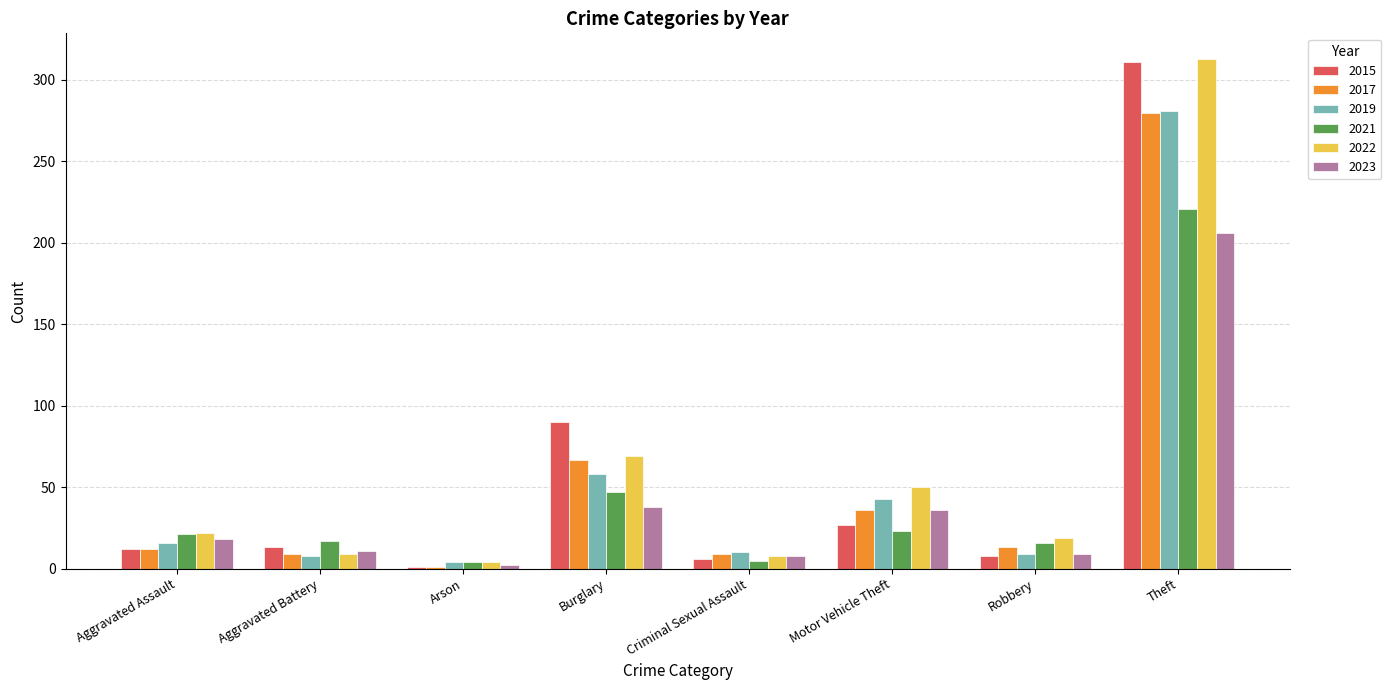

Where is 2022 nearest to the value 158?

Burglary